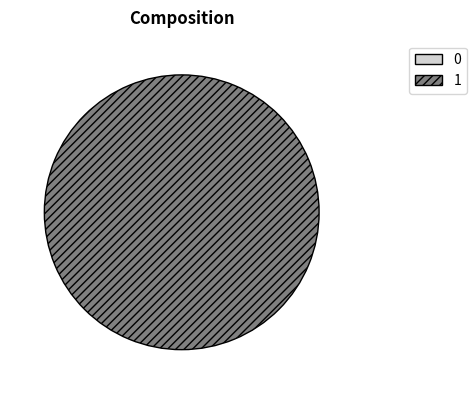

What percentage is NOT represented by 0?

100.0%